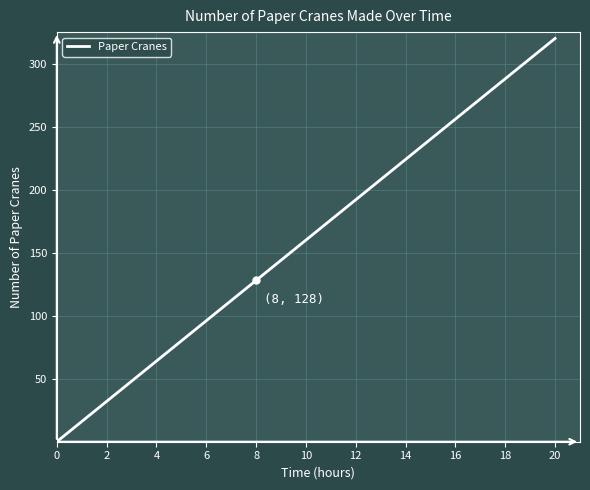

What is the difference between the second highest and minimum values?

288